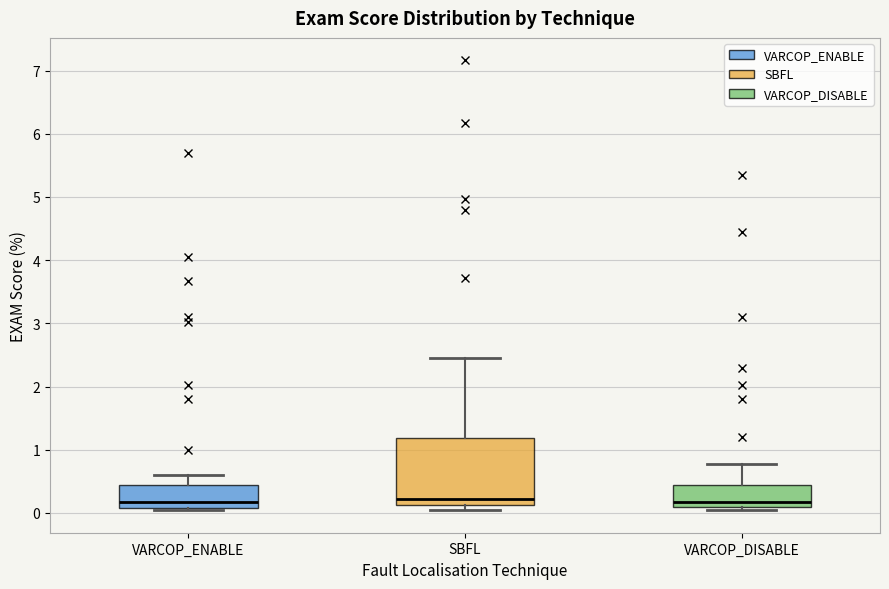

Which box is the tallest, from its lower edge to its upper edge?

SBFL